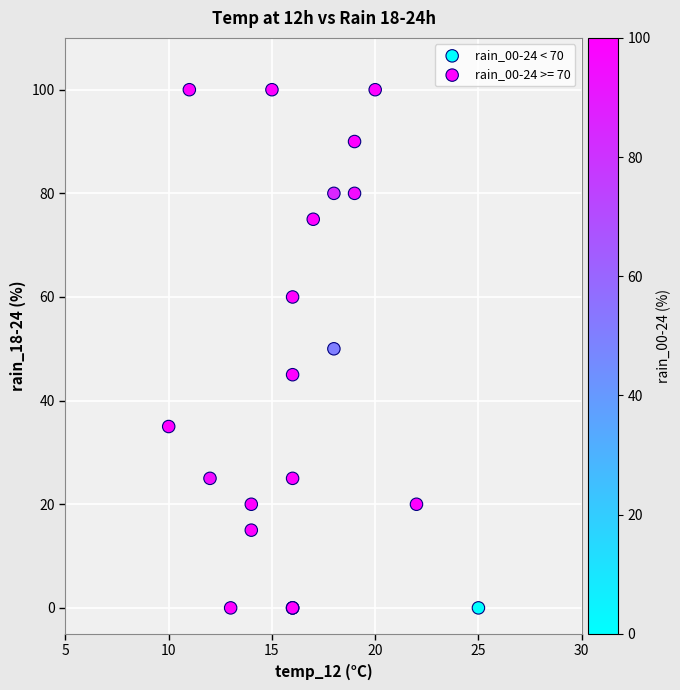

Which series reaches the maximum Y coordinate?

rain_00-24 >= 70